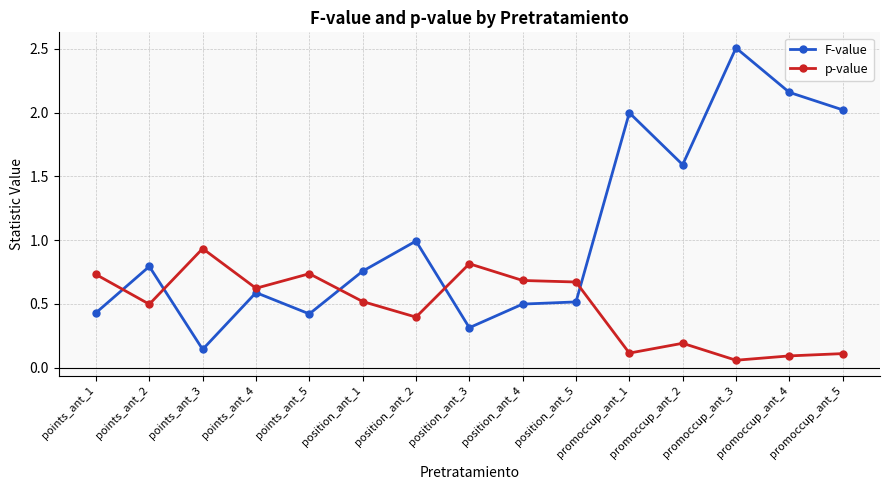

Which series has the largest total across all categories?

F-value